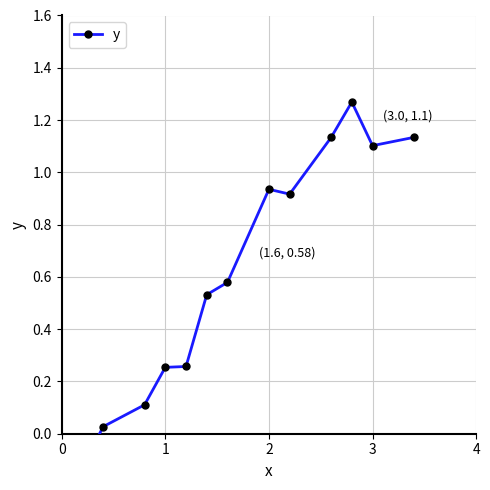

Between −1 and 2, which is larger?

2